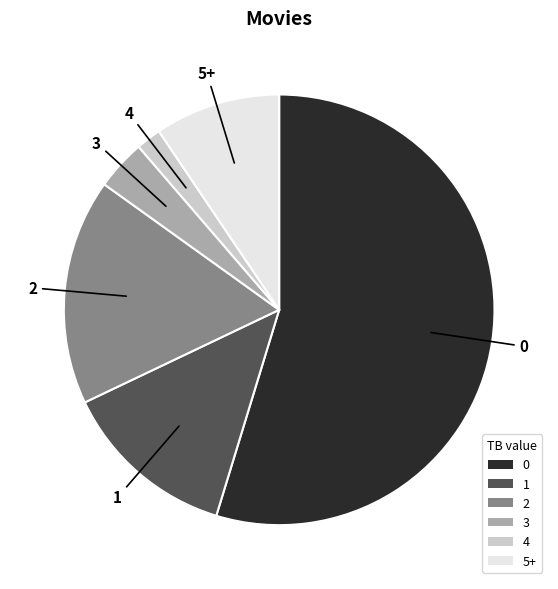

How many segments does this pie chart have?

6